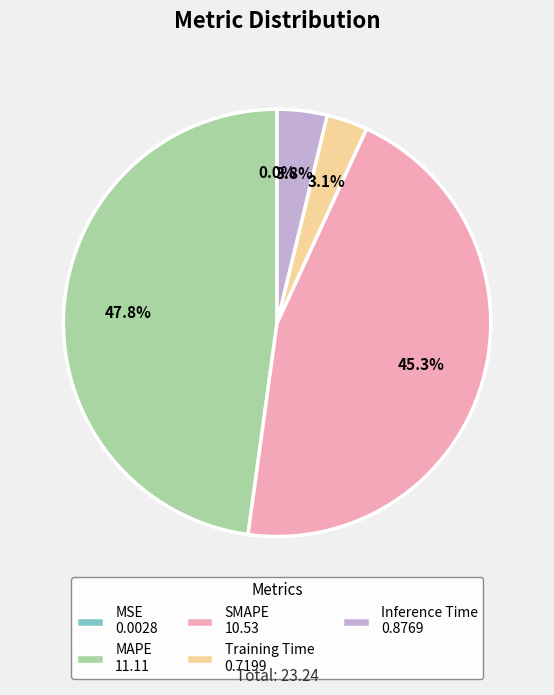

Which slice is the largest?

MAPE